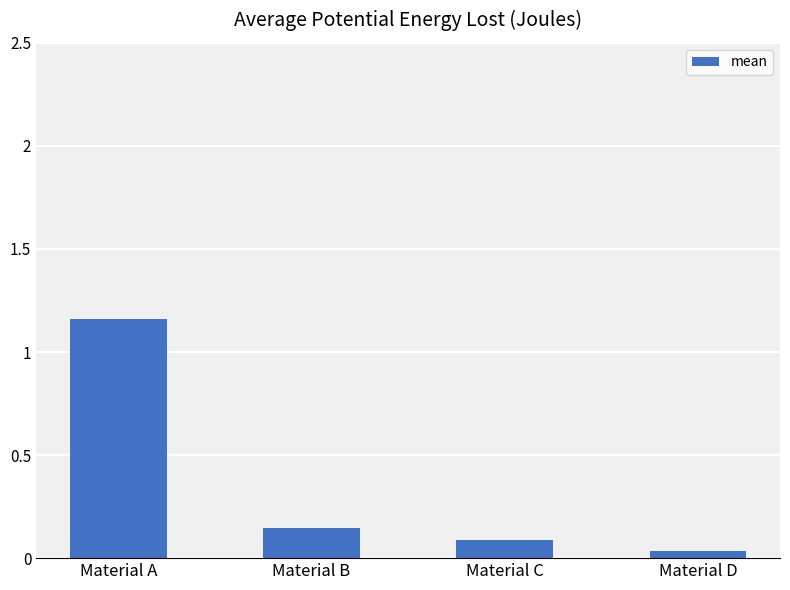

Does the chart contain any negative values?

No